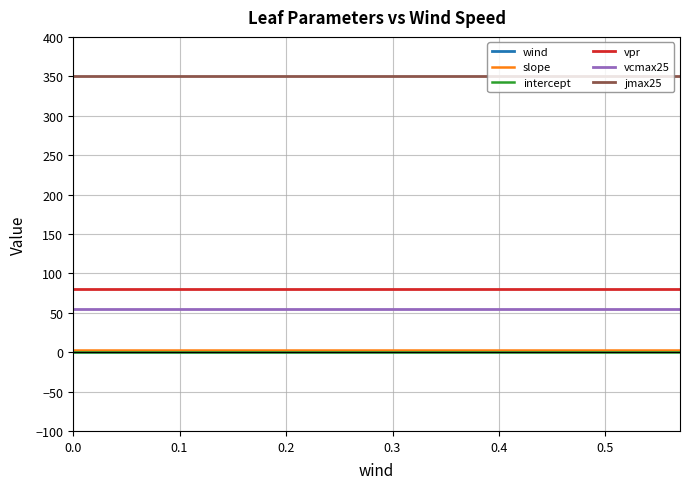

True or false: vcmax25 and slope intersect in this chart.

False